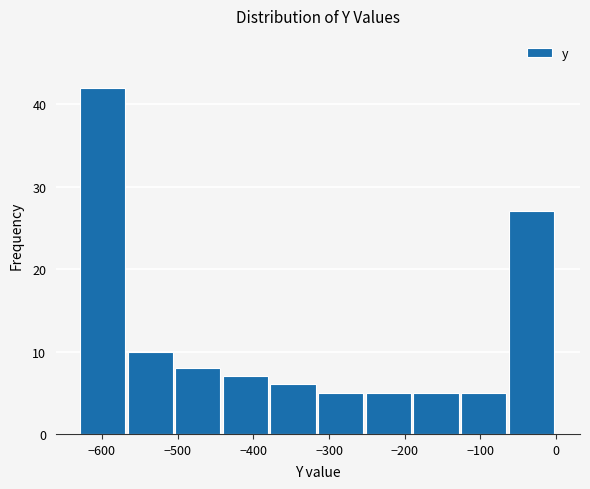

What is the height of the bar covering -190 to -130 on the x-axis? Neither the bar edges nor the heights are printed on the chart, so give them approximately, as read against the axes.

5